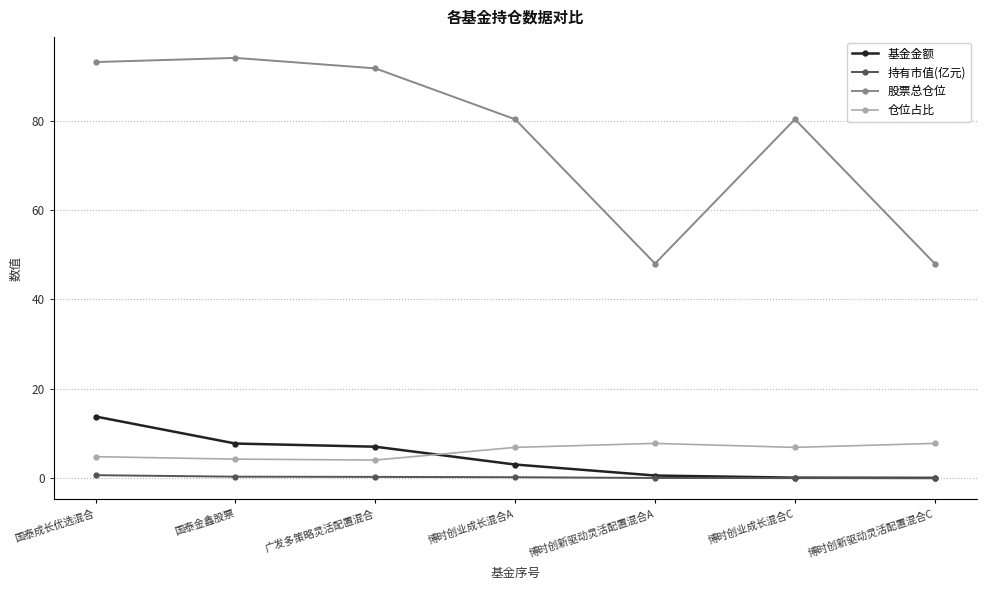

True or false: 股票总仓位 and 基金金额 cross at least once.

False